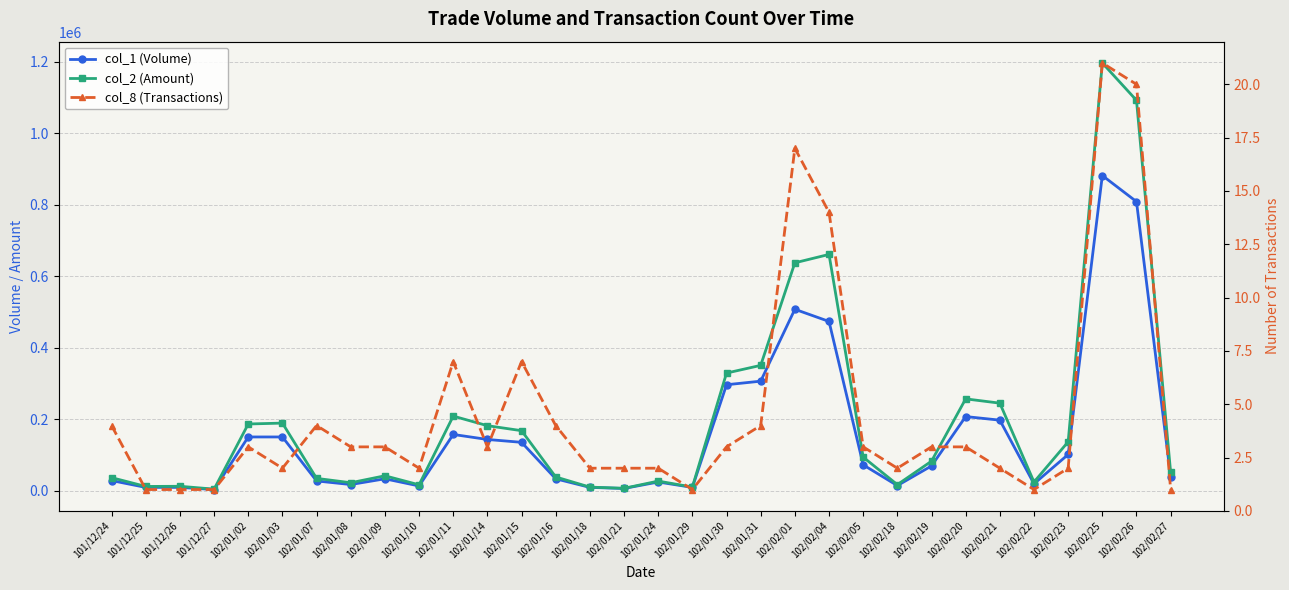

How many interior local valleys does the col_1 (Volume) series have?

7